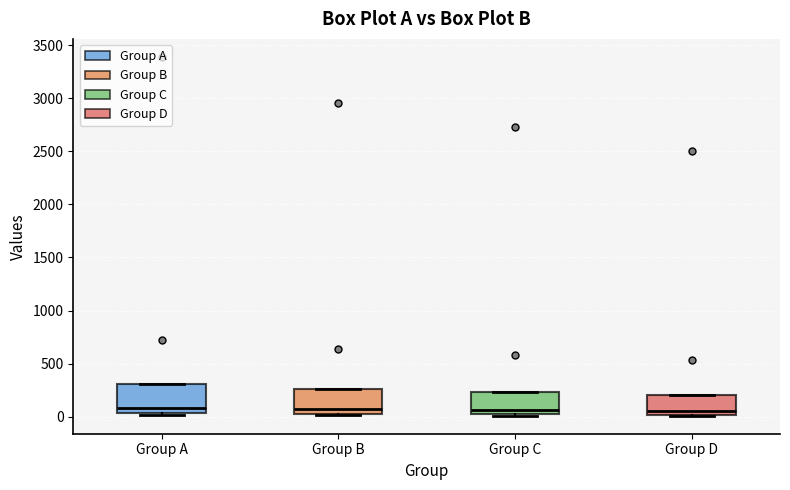

Reading left to right, read every box against the y-axis: the position of its median line, the range the box covers, and the ends of its whiskers. The values are not printed on the chart, so give them approximately, as read against the axis.

Group A: median 100, box 50 to 300, whiskers 0 to 300
Group B: median 100, box 50 to 250, whiskers 0 to 250
Group C: median 50, box 0 to 250, whiskers 0 to 250
Group D: median 50, box 0 to 200, whiskers 0 to 200